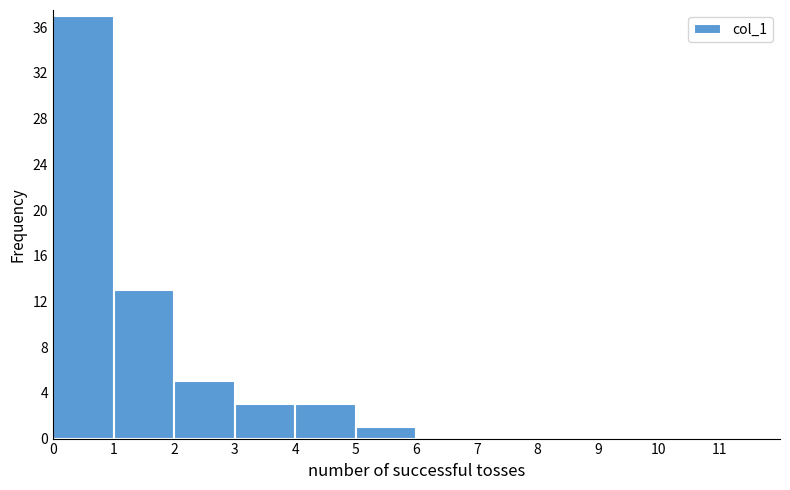

Reading left to right, transcribe this chart: for each bar, give the range it covers on the x-axis and its height. The values are not printed on the chart, so give them approximately, as read against the axis.

0 to 1: 37
1 to 2: 13
2 to 3: 5
3 to 4: 3
4 to 5: 3
5 to 6: 1
6 to 7: 0
7 to 8: 0
8 to 9: 0
9 to 10: 0
10 to 11: 0
11 to 12: 0